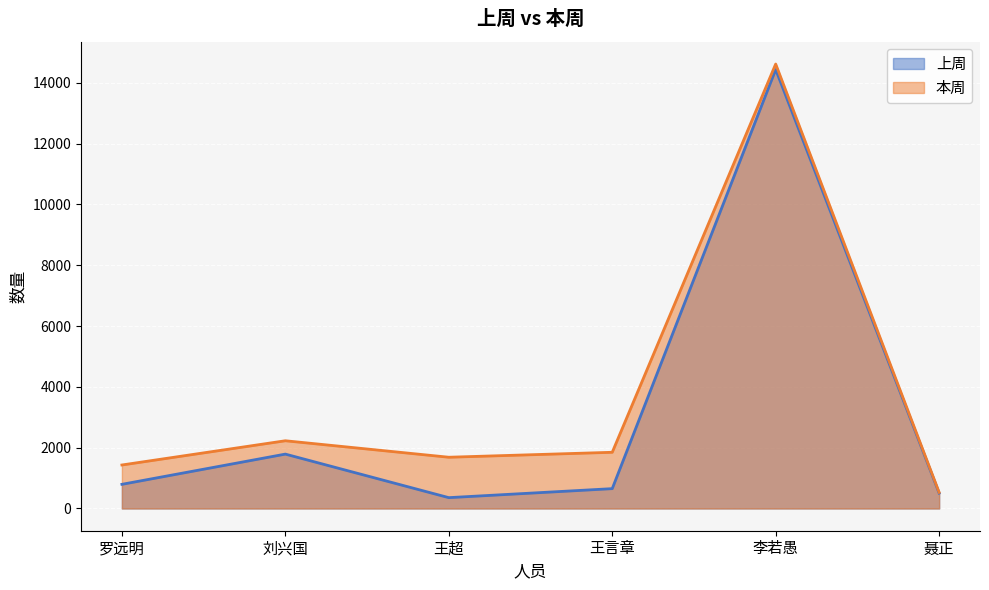

True or false: 本周 and 上周 cross at least once.

False